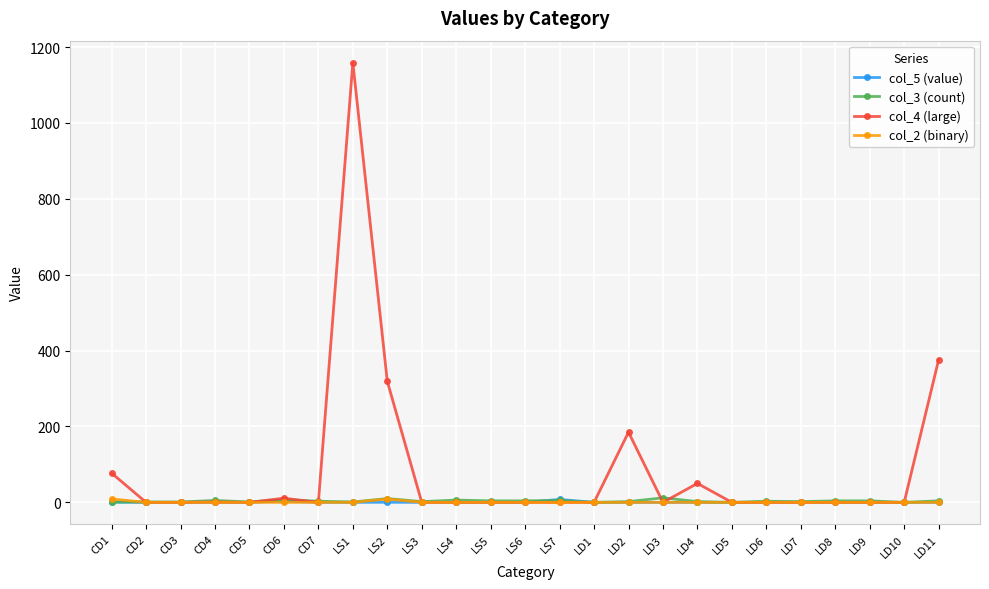

Which series has the largest total across all categories?

col_4 (large)